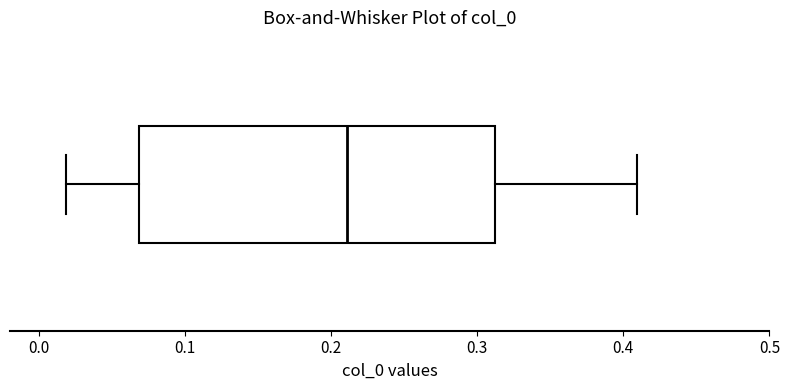

Read this box plot against the x-axis: the position of the median line, the range covered by the box, and the ends of both whiskers. The values are not printed on the chart, so give them approximately, as read against the axis.

median 0.21, box 0.07 to 0.31, whiskers 0.02 to 0.41